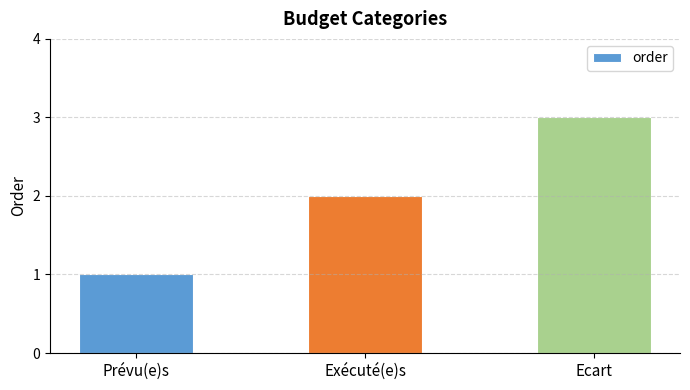

True or false: the data shows 1 at Exécuté(e)s.

False